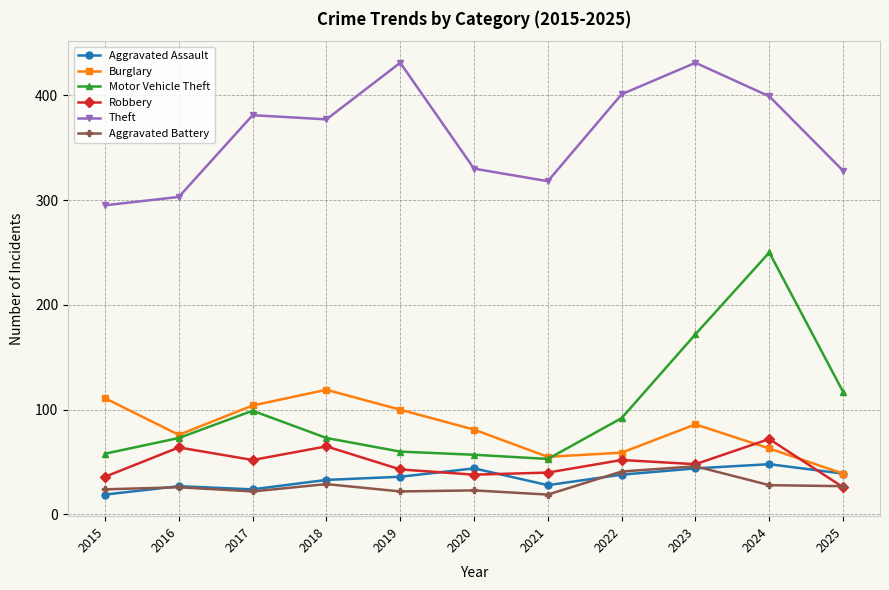

Which series has the largest total across all categories?

Theft